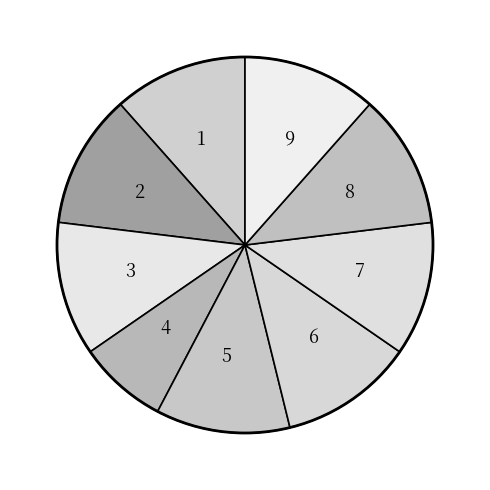

The 3 slice represents 23% of the pie. True or false?

False